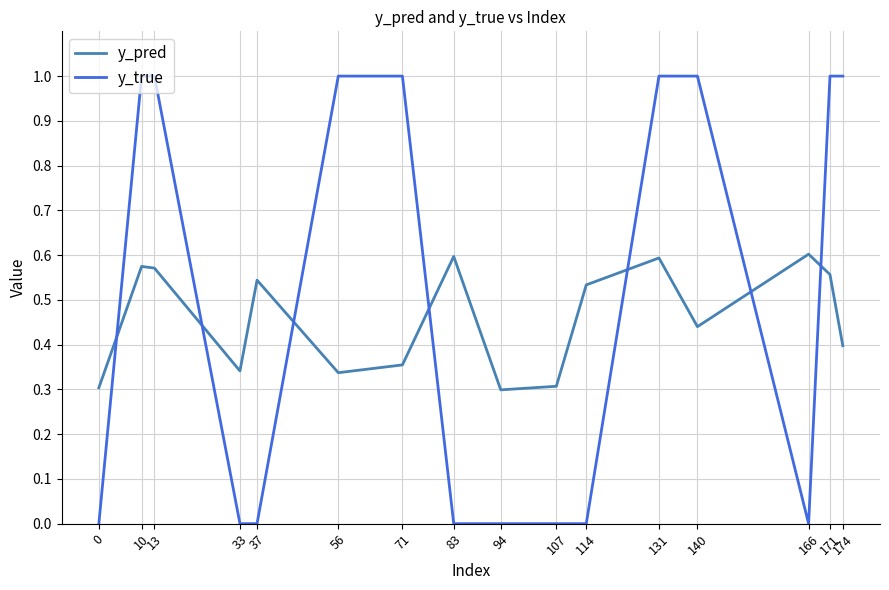

Rank the series by their maximum value, from lowest to highest.

y_pred, y_true